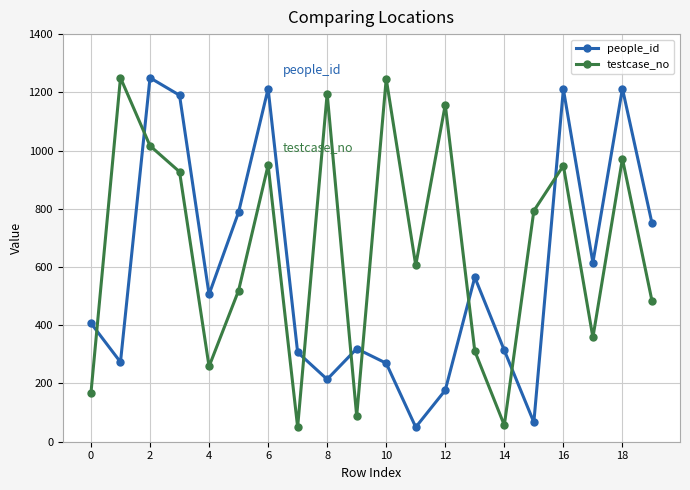

What is the difference between the maximum and minimum values in the people_id series?

1200.0